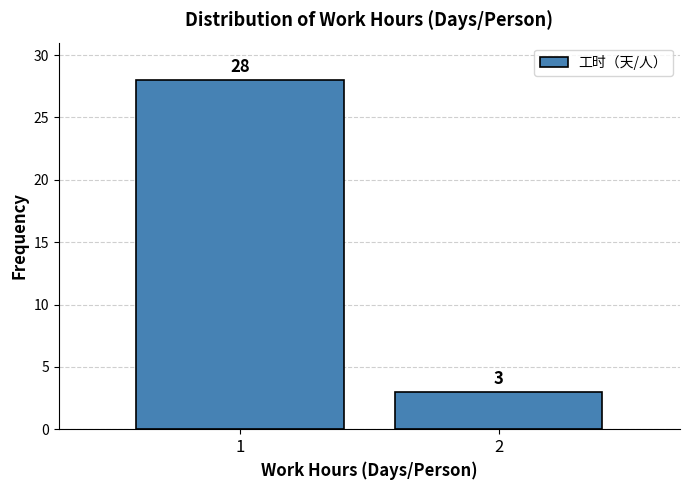

Reading left to right, what are all the values shown in this chart?

1=28	2=3